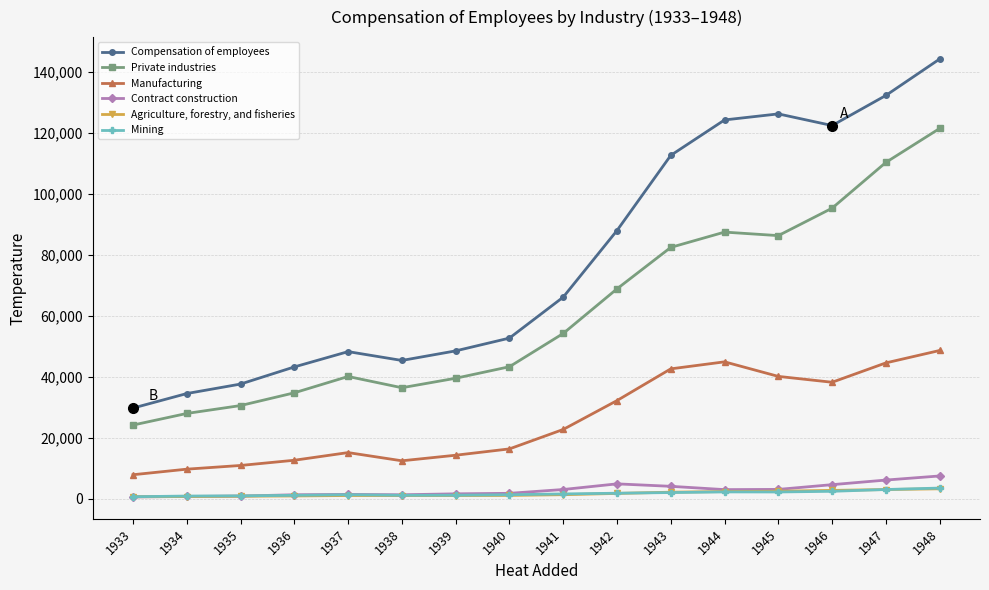

Which series has the widest spread of values?

Compensation of employees